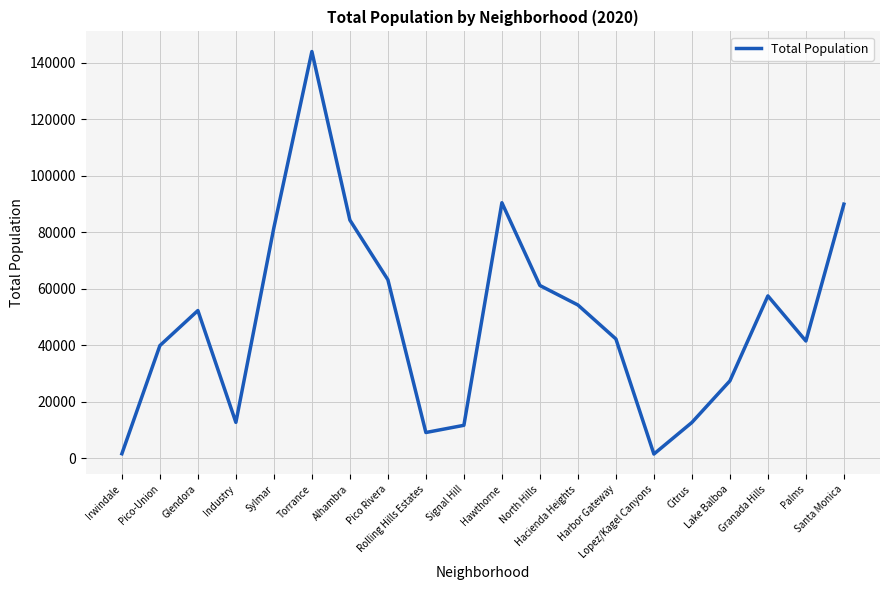

How many categories are shown in the chart?

20